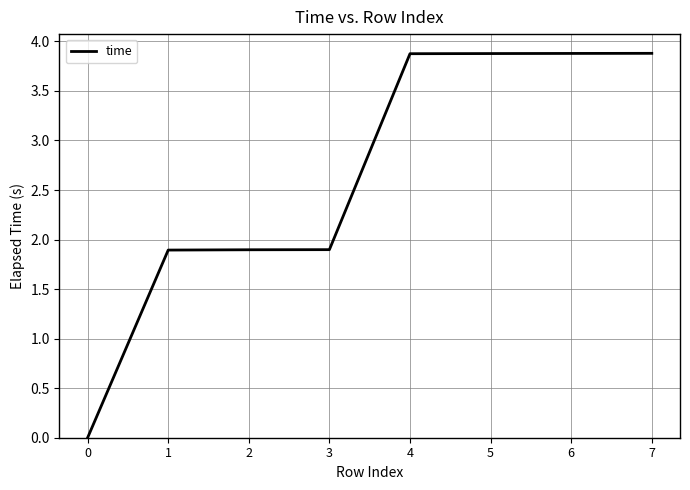

Does the chart display data point markers on the line(s)?

No